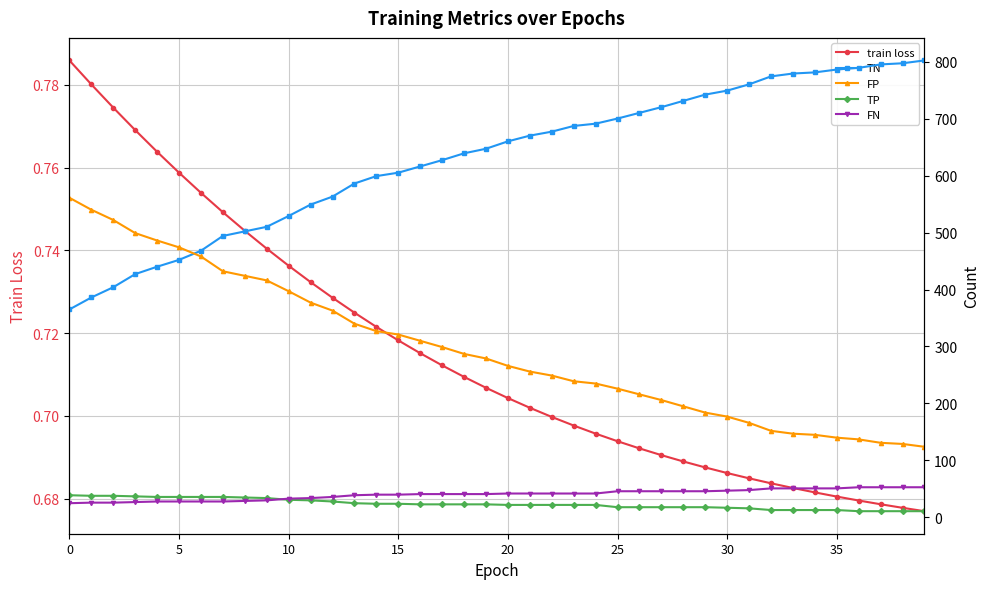

Which category has the lowest value in the train loss series?

39